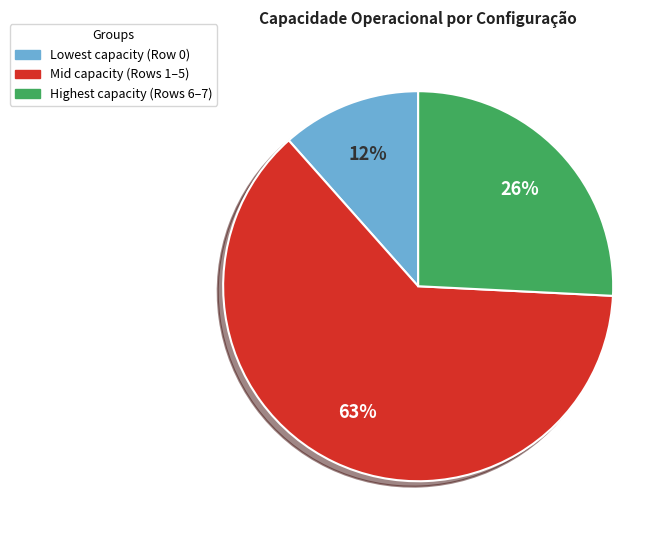

To the nearest percent, what is the average slice percentage?

33%